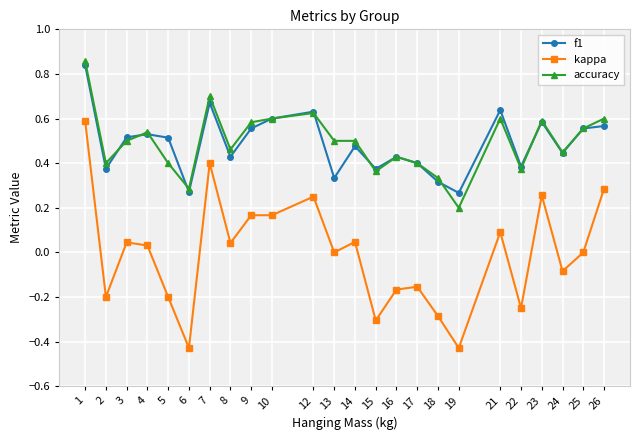

True or false: f1 and kappa cross at least once.

False